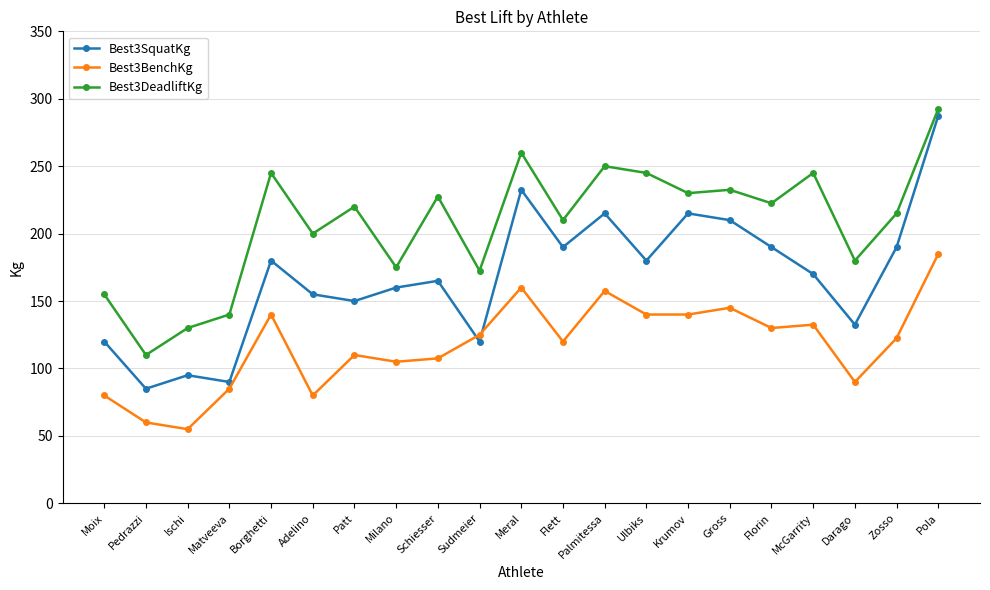

What is the label of the 21st point from the right?

Moix